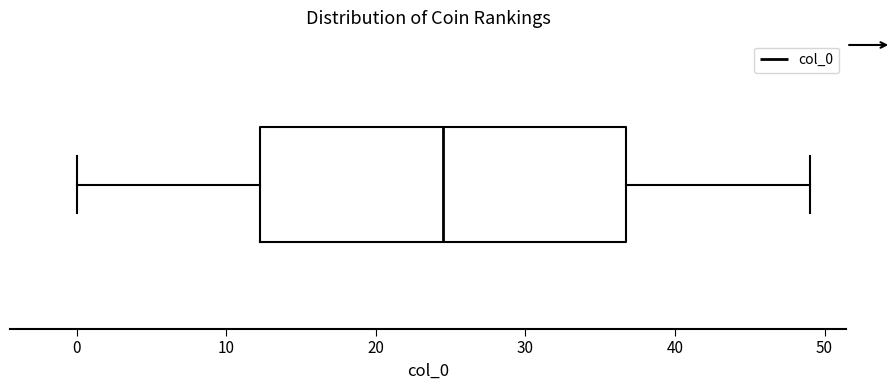

Transcribe this box plot: give where the median line is, the range the box spans, and where the two whiskers end, as read against the x-axis. The values are not printed on the chart, so give them approximately, as read against the axis.

median 25, box 12 to 37, whiskers 0 to 49